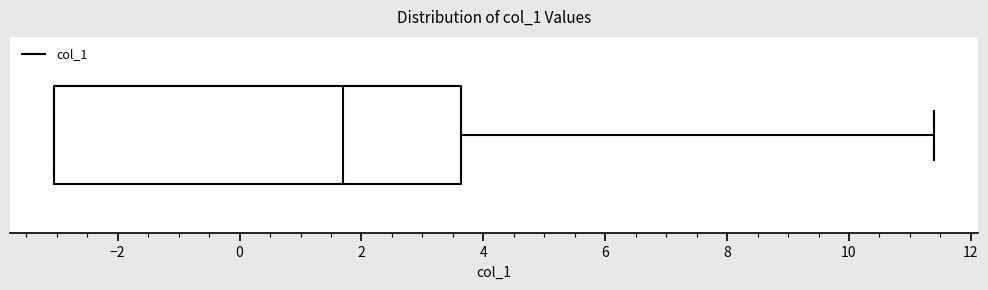

Transcribe this box plot: give where the median line is, the range the box spans, and where the two whiskers end, as read against the x-axis. The values are not printed on the chart, so give them approximately, as read against the axis.

median 1.6, box -3.0 to 3.6, whiskers -3.0 to 11.4